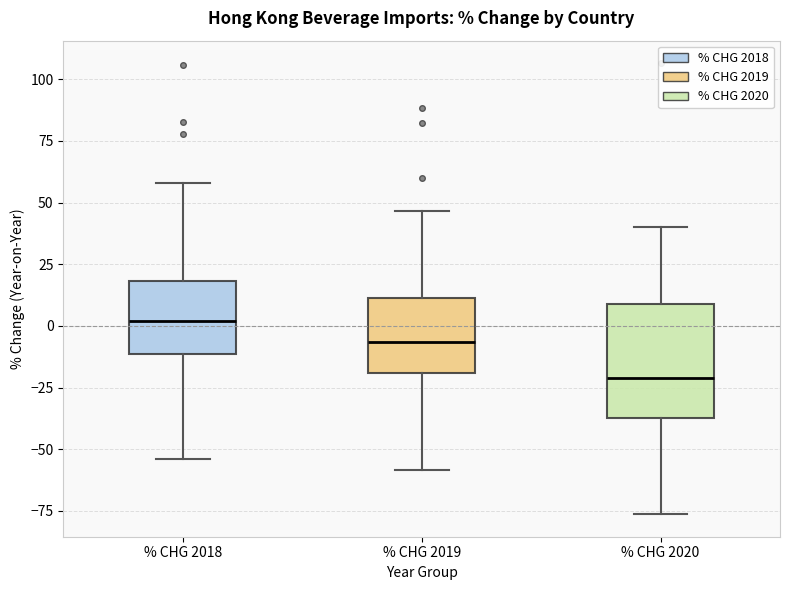

Reading left to right, transcribe this box plot: for each box, give where its median line is, the range the box spans, and where its two whiskers end, as read against the y-axis. The values are not printed on the chart, so give them approximately, as read against the axis.

% CHG 2018: median 0, box -10 to 20, whiskers -55 to 60
% CHG 2019: median -5, box -20 to 10, whiskers -60 to 45
% CHG 2020: median -20, box -35 to 10, whiskers -75 to 40